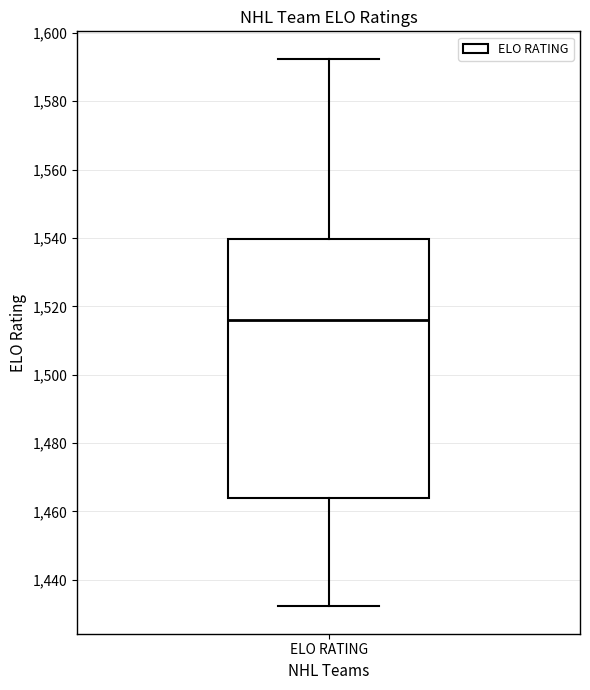

Read this box plot against the y-axis: the position of the median line, the range covered by the box, and the ends of both whiskers. The values are not printed on the chart, so give them approximately, as read against the axis.

median 1516, box 1464 to 1540, whiskers 1432 to 1592